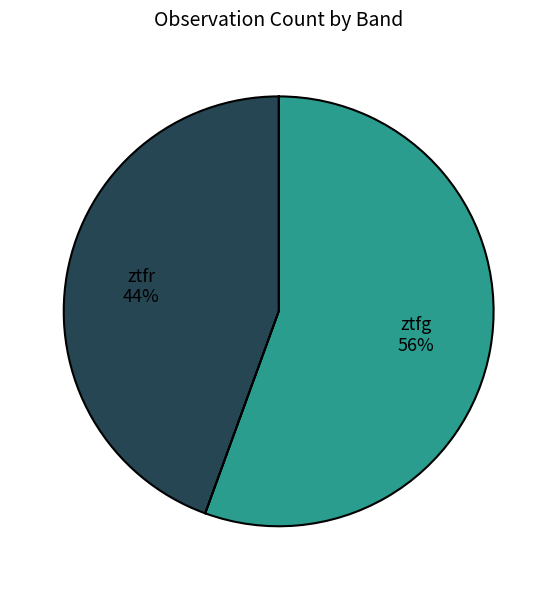

To the nearest percent, what is the average slice percentage?

50%